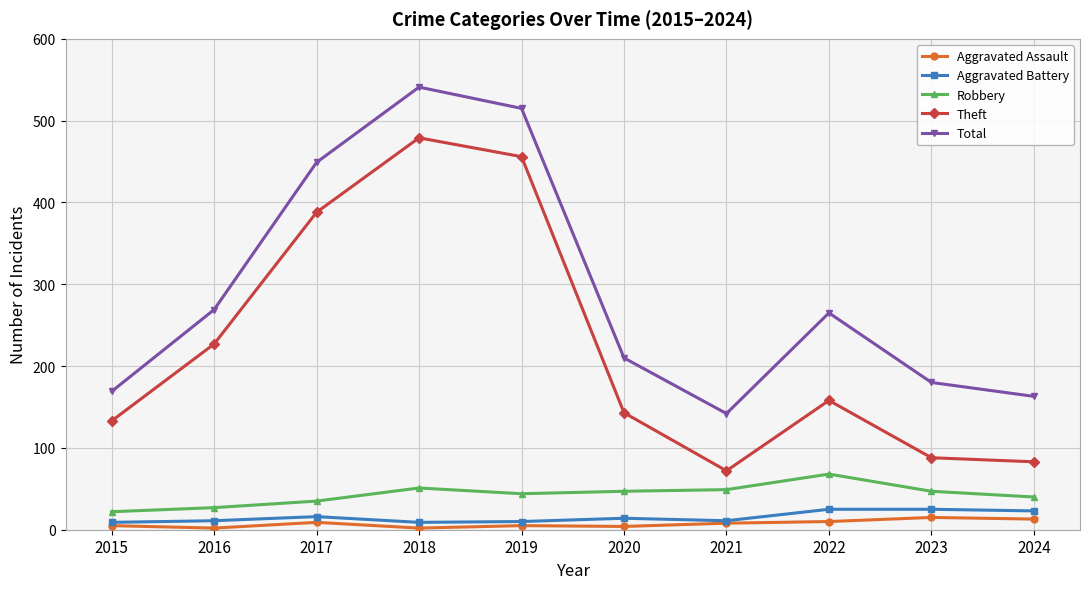

How many series are shown in this chart?

5